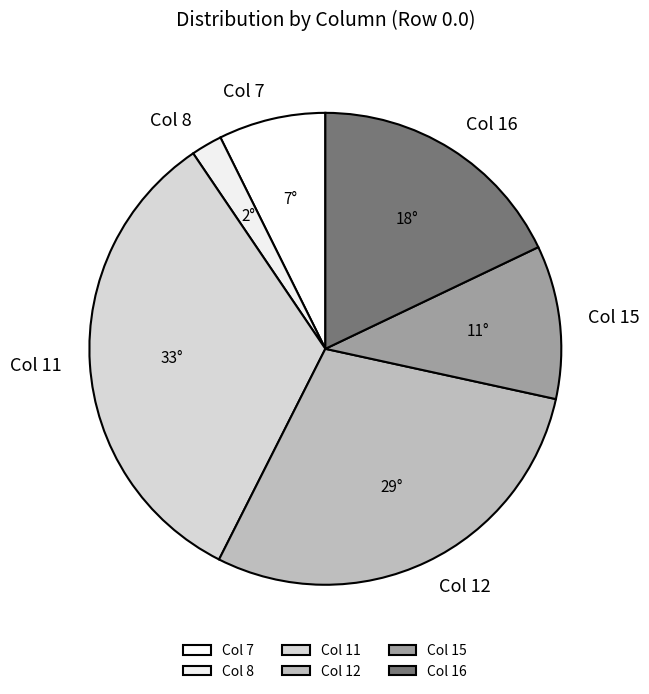

Which category has the biggest portion of the pie?

Col 11